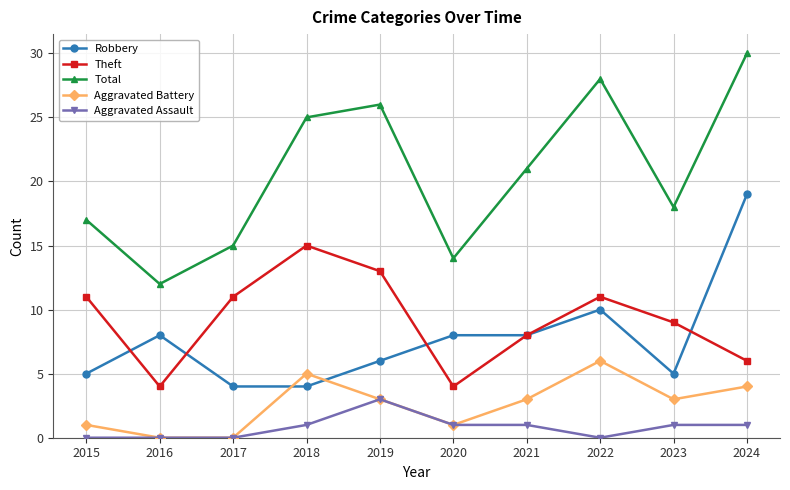

Rank the series at 2023 from highest to lowest value.

Total, Theft, Robbery, Aggravated Battery, Aggravated Assault